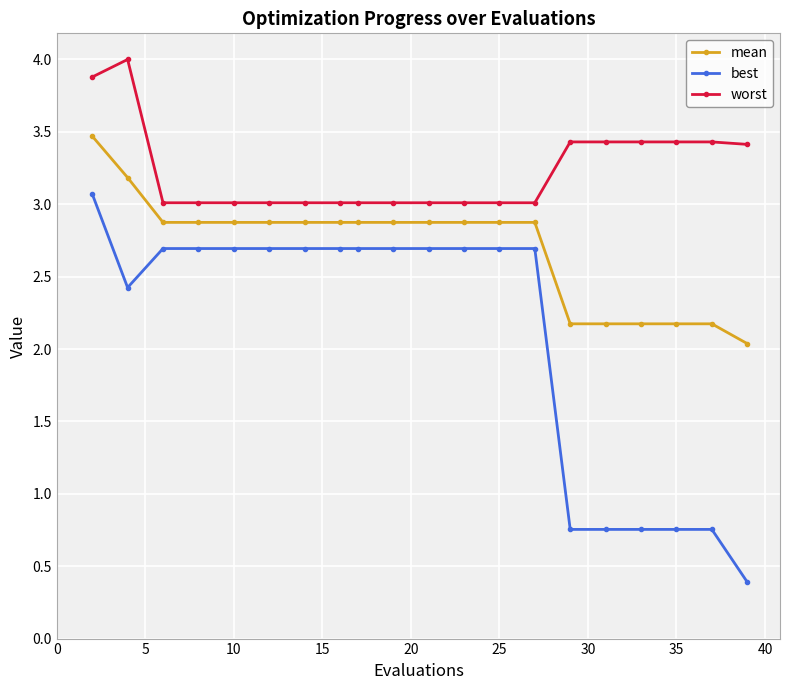

At how many categories does at least one series exceed 2?

20